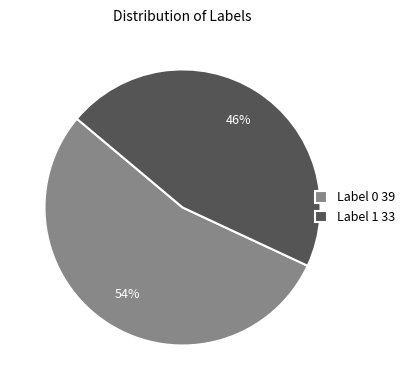

Do Label 0 39 and Label 1 33 together represent more than half of the pie?

Yes